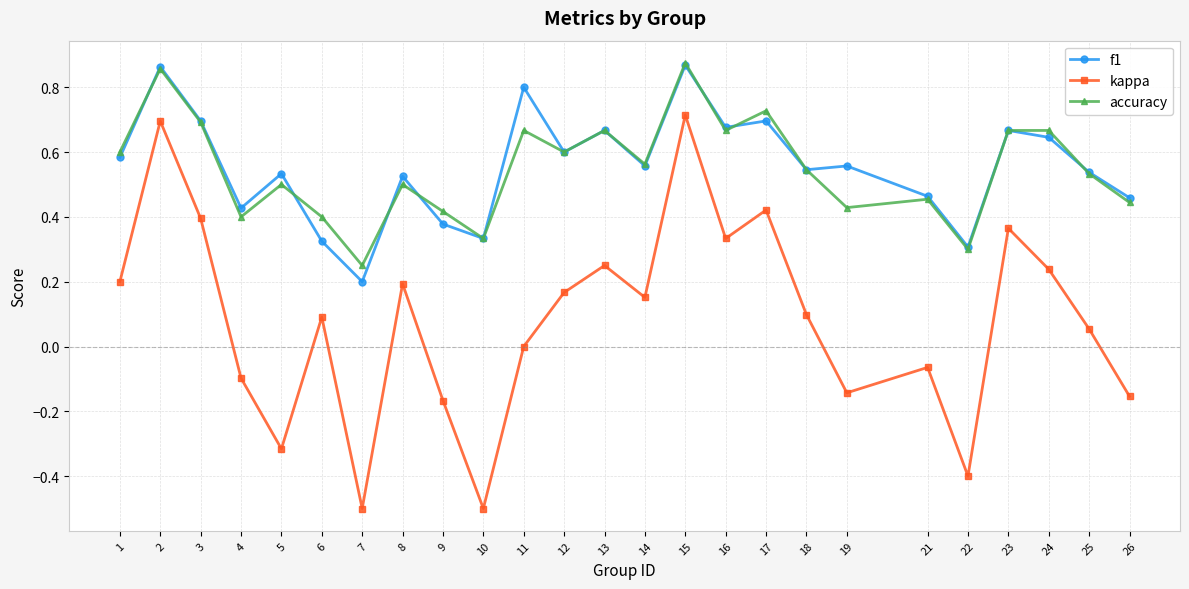

At which label is kappa closest to 0?

11